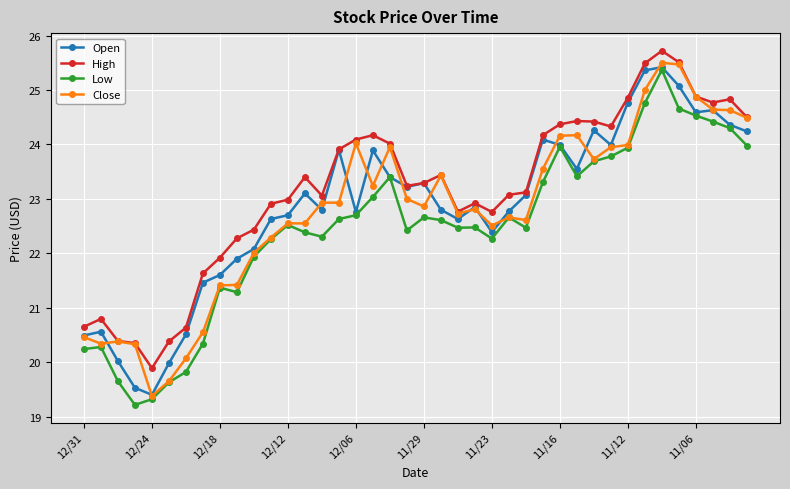

True or false: Close and Open cross at least once.

True